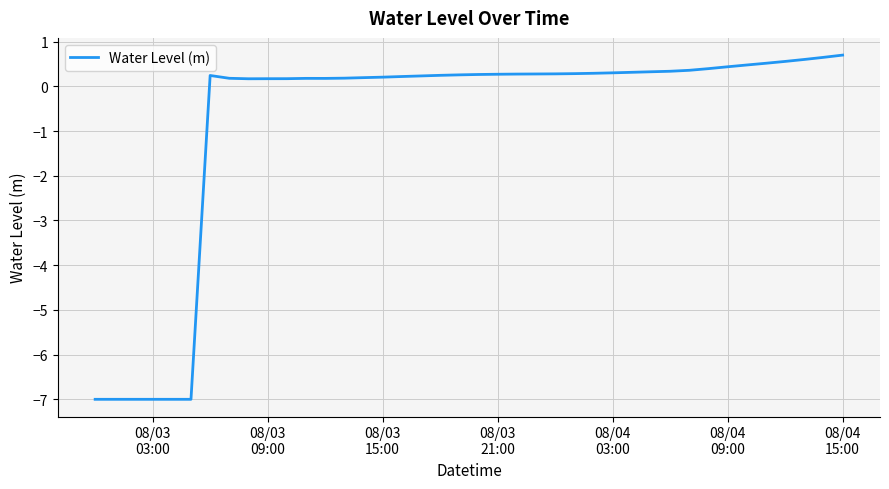

What is the difference between the maximum and minimum values?

7.7